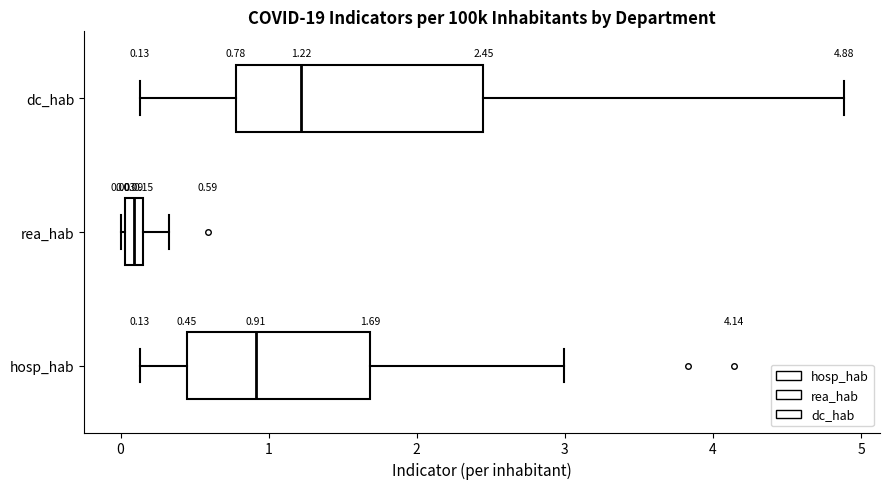

Which box's median line is the furthest to the right?

dc_hab